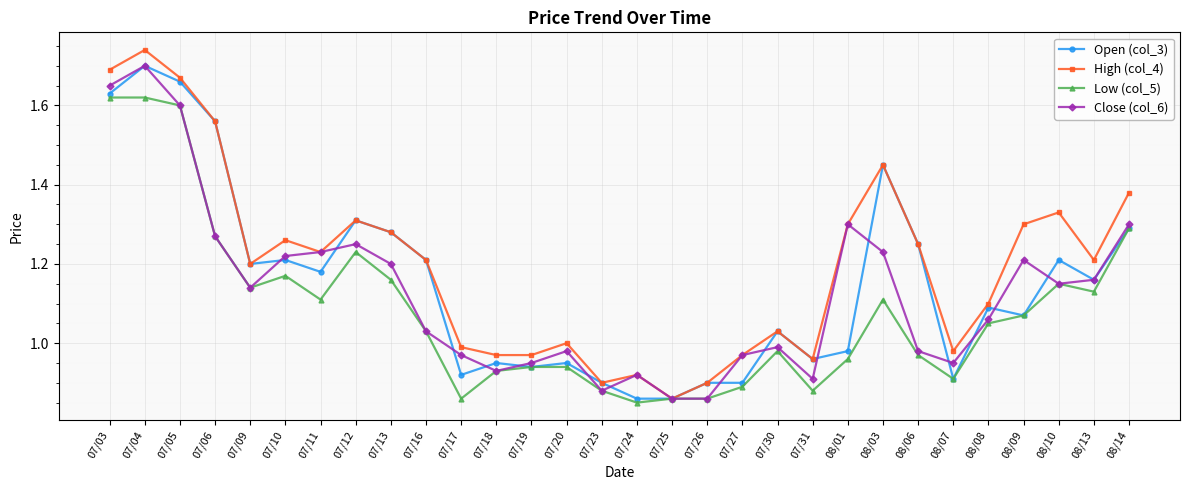

How many series are shown in this chart?

4